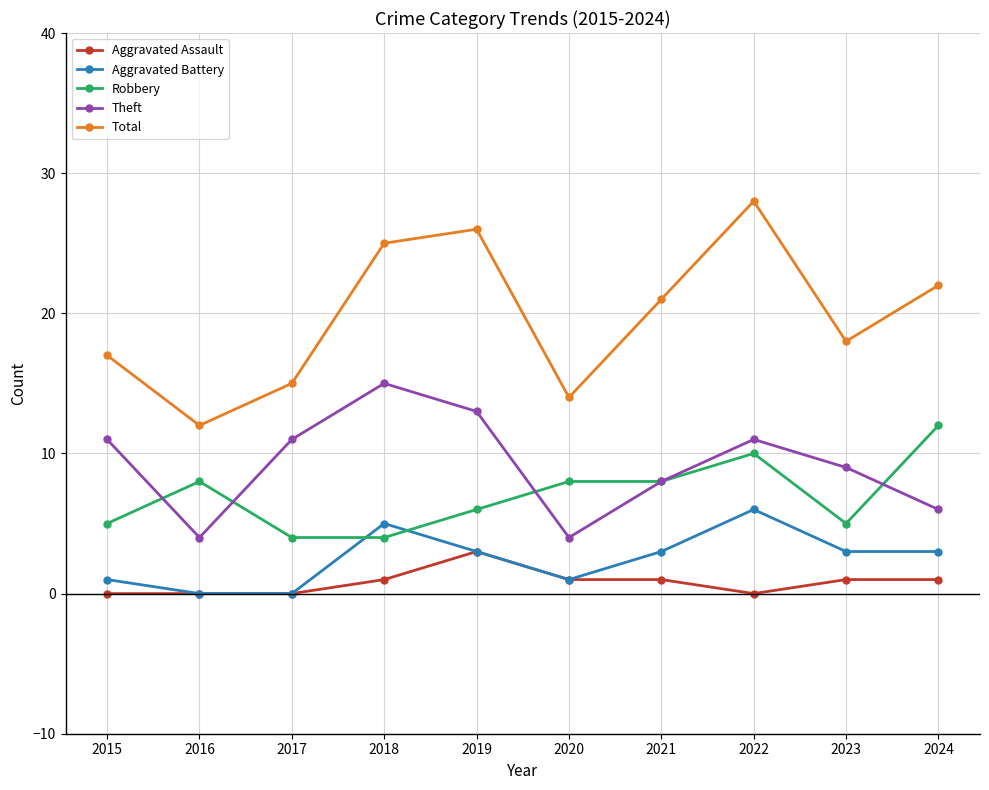

How many values in the Aggravated Assault series are below 1?

4